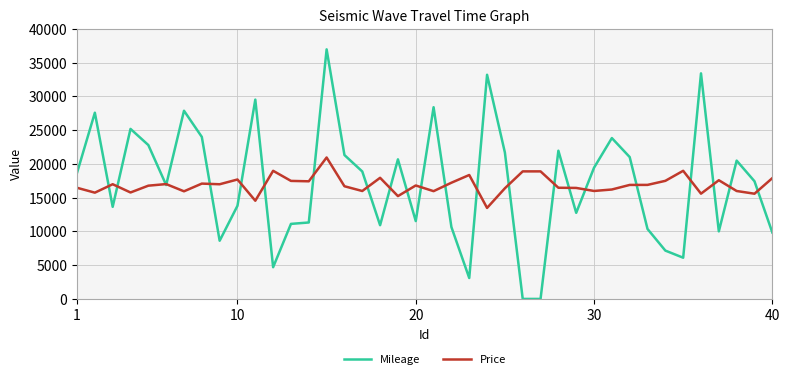

Does the chart have visible grid lines?

Yes